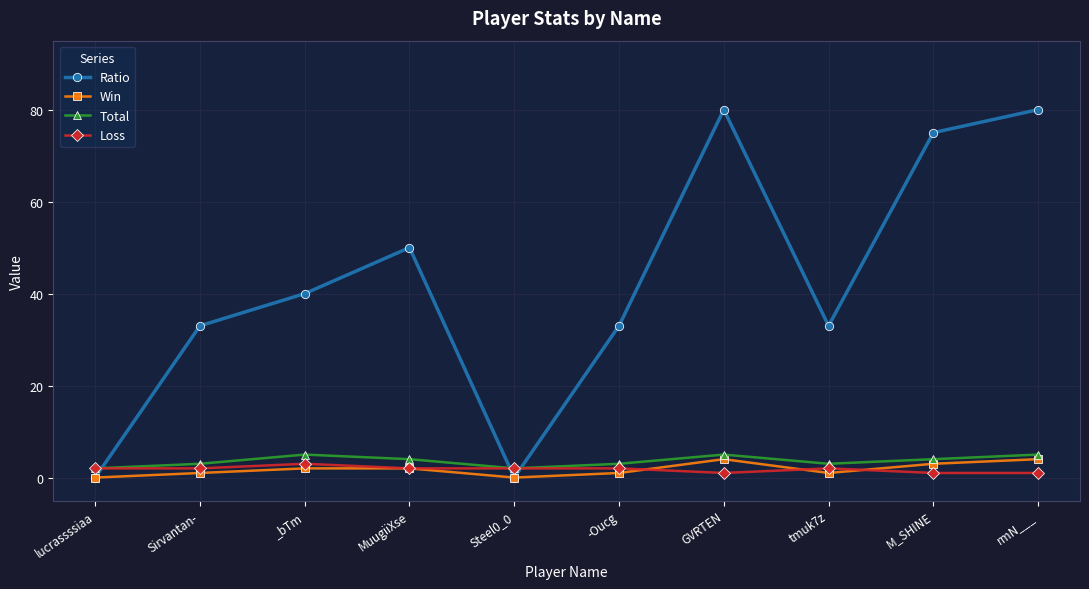

What is the sum of the Loss values at lucrassssiaa and MuugiiXse?

4